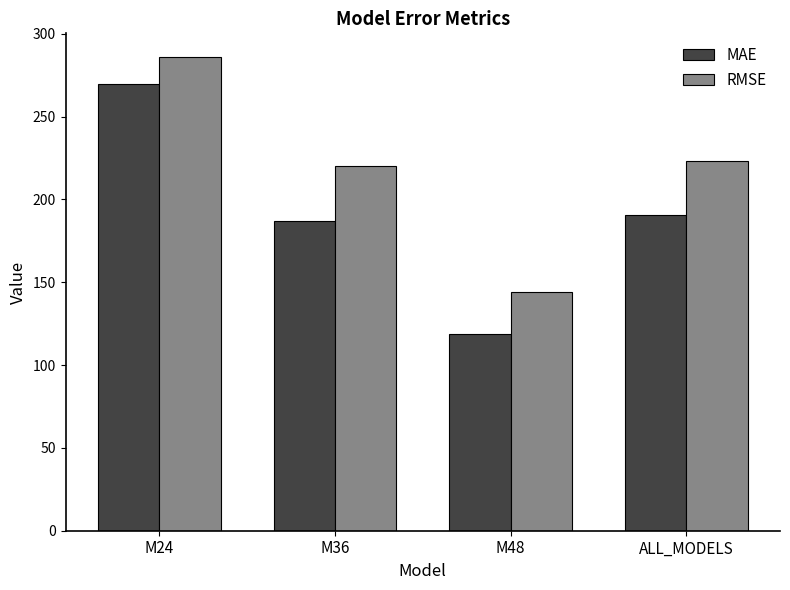

Does the chart contain stacked bars?

No